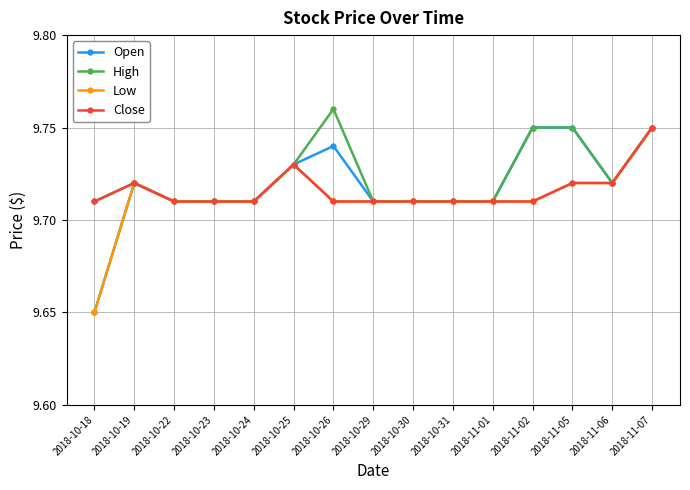

Which category has the highest value in the Close series?

2018-11-07